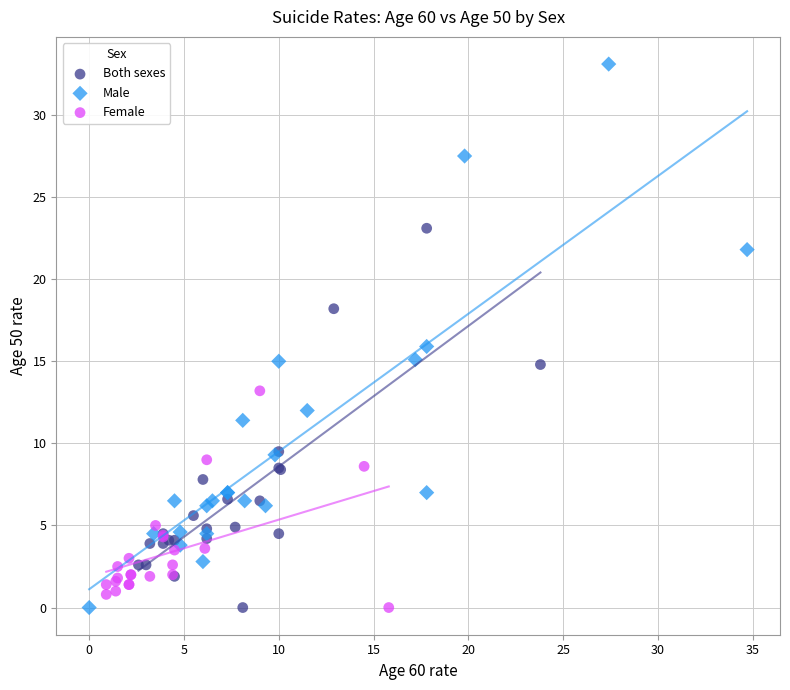

Which series has the largest Y range (max minus min)?

Male